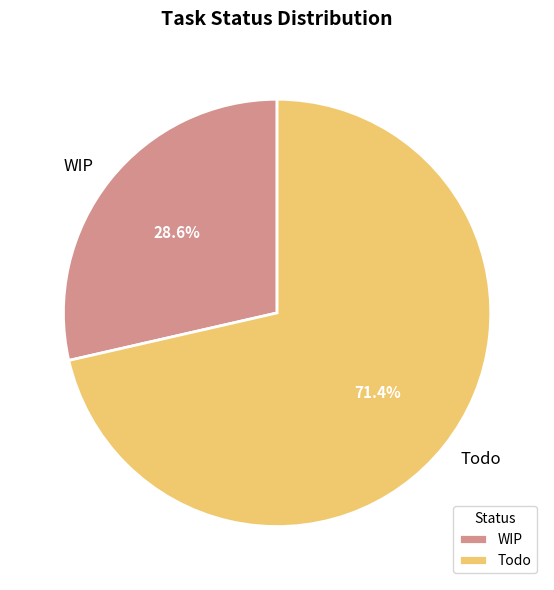

How much of the chart is everything except Todo?

28.6%